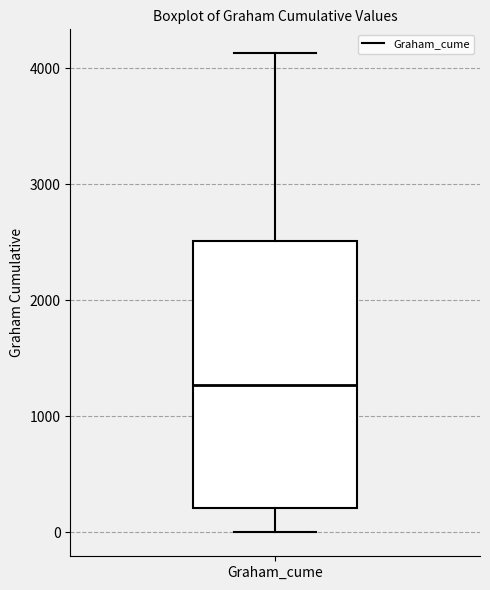

Read this box plot against the y-axis: the position of the median line, the range covered by the box, and the ends of both whiskers. The values are not printed on the chart, so give them approximately, as read against the axis.

median 1300, box 200 to 2500, whiskers 0 to 4100